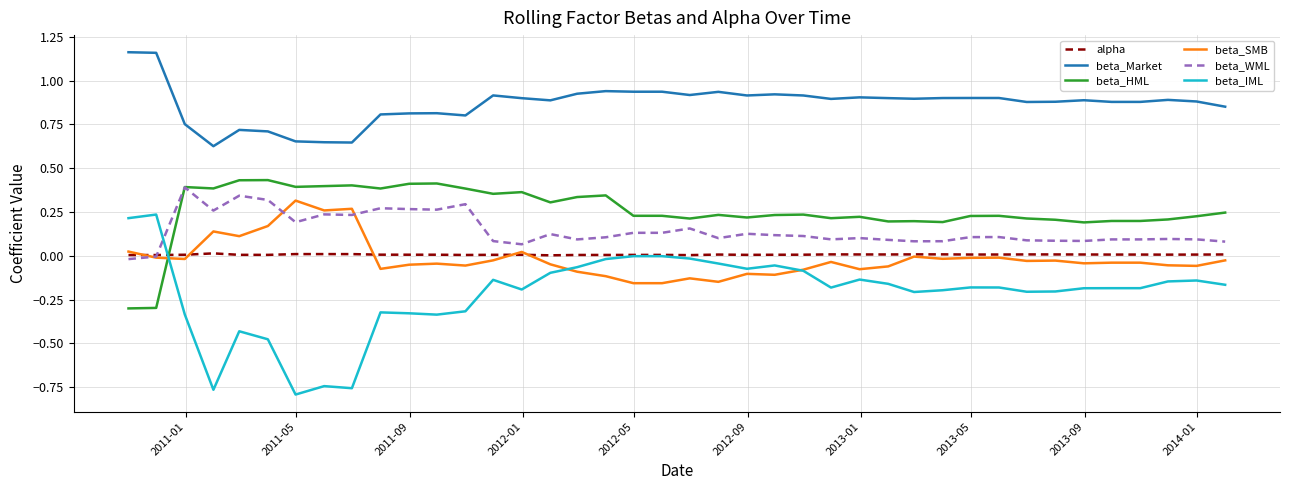

Which series has the largest range (max minus min)?

beta_IML